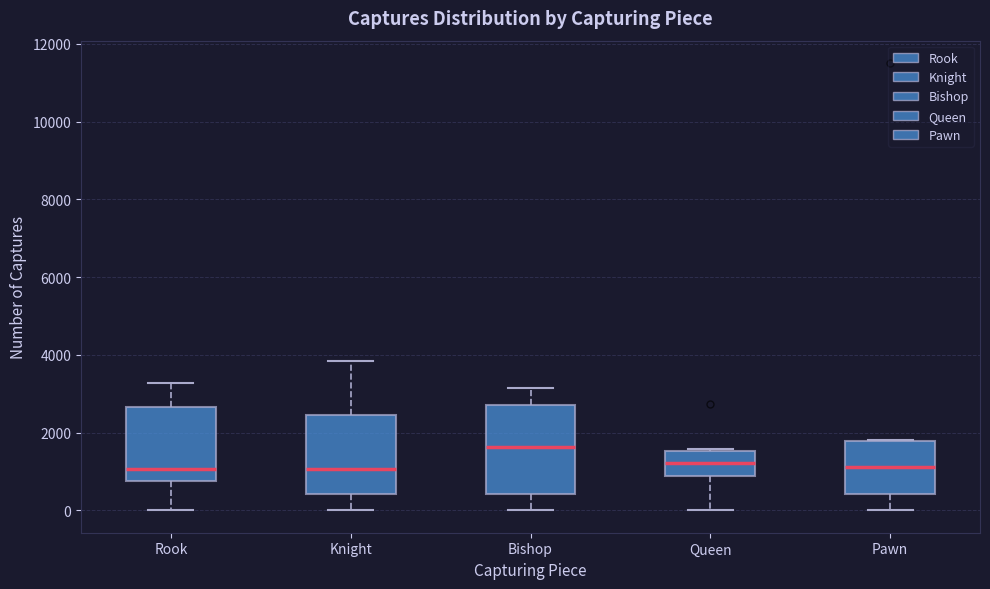

Reading left to right, transcribe this box plot: for each box, give where its median line is, the range the box spans, and where its two whiskers end, as read against the y-axis. The values are not printed on the chart, so give them approximately, as read against the axis.

Rook: median 1000, box 800 to 2600, whiskers 0 to 3200
Knight: median 1000, box 400 to 2400, whiskers 0 to 3800
Bishop: median 1600, box 400 to 2800, whiskers 0 to 3200
Queen: median 1200, box 800 to 1600, whiskers 0 to 1600
Pawn: median 1200, box 400 to 1800, whiskers 0 to 1800